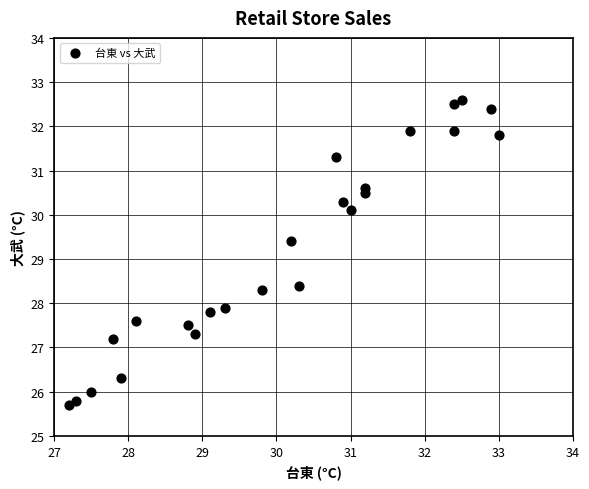

What is the range of Y values (max minus min)?

6.9